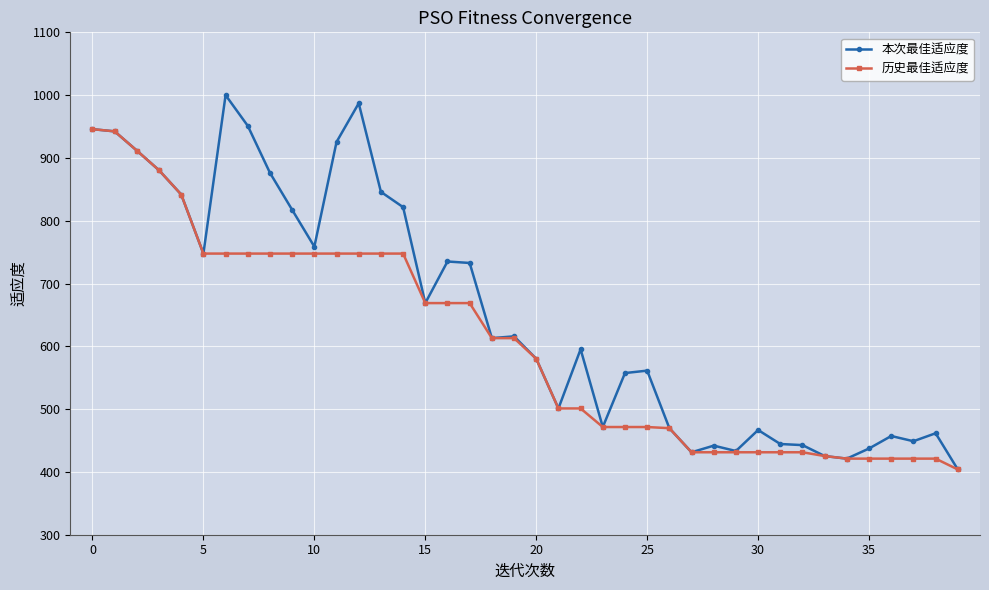

How many values in the 本次最佳适应度 series are below 613?

20